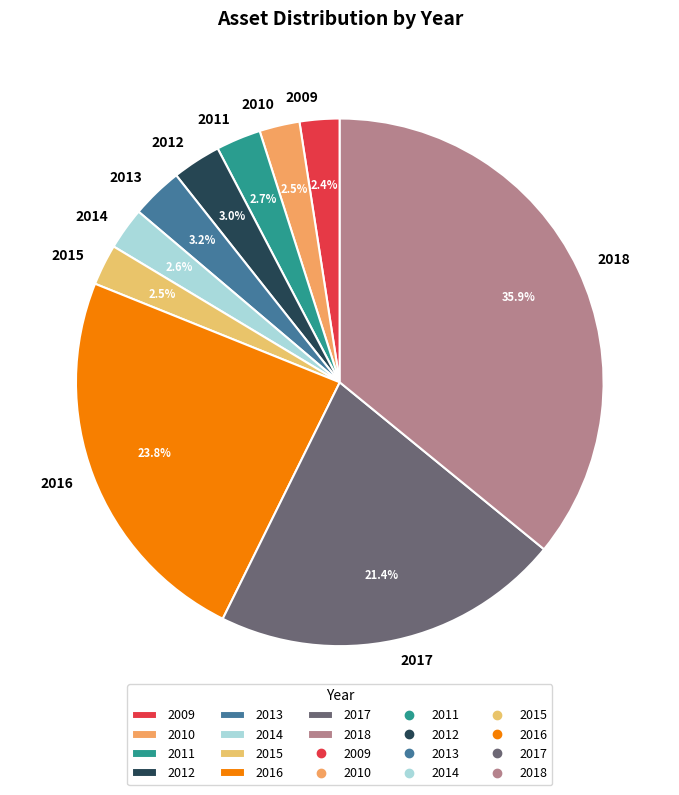

Combined, do 2013 and 2015 account for over 50%?

No